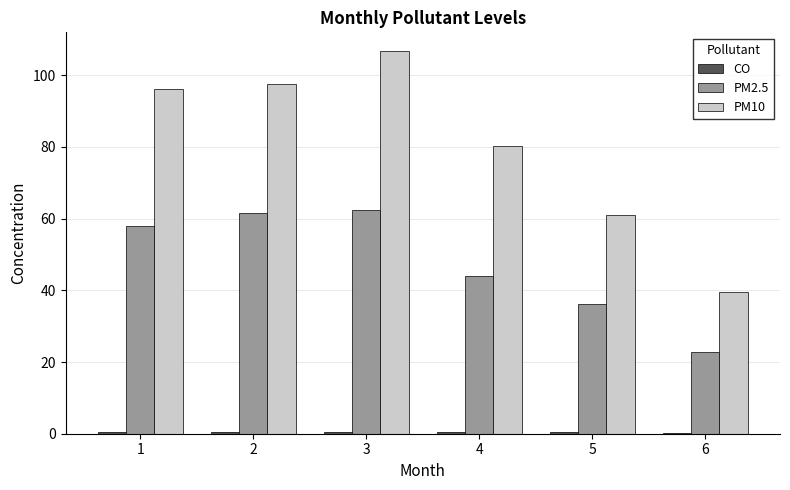

At which label is PM10 closest to 73?

4